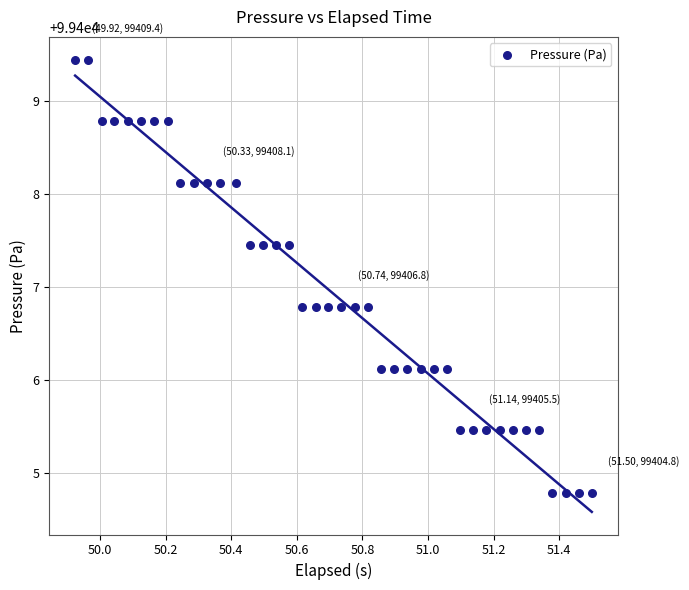

What is the range of X values (max minus min)?

1.6